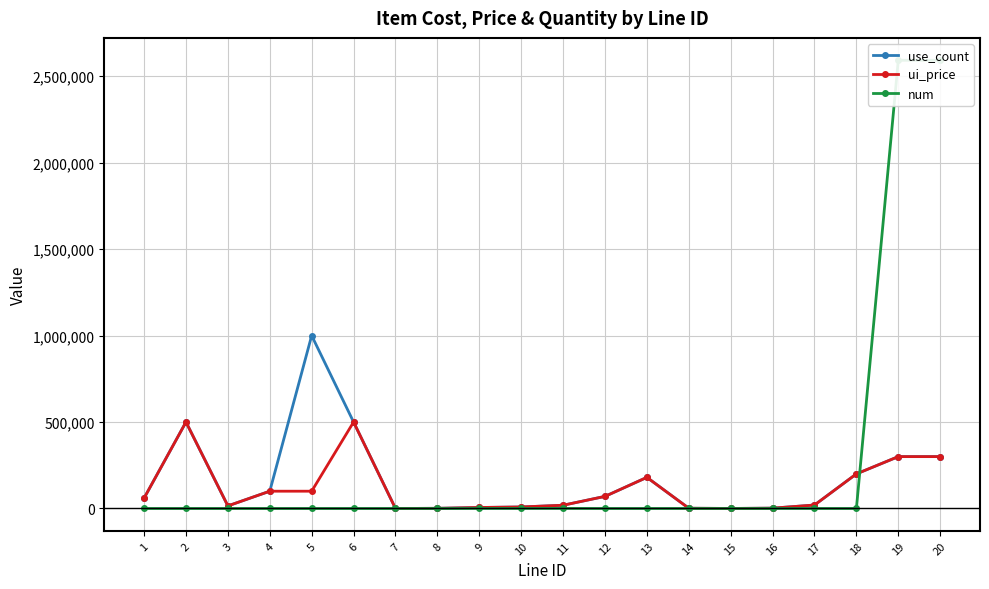

True or false: ui_price and use_count intersect in this chart.

False